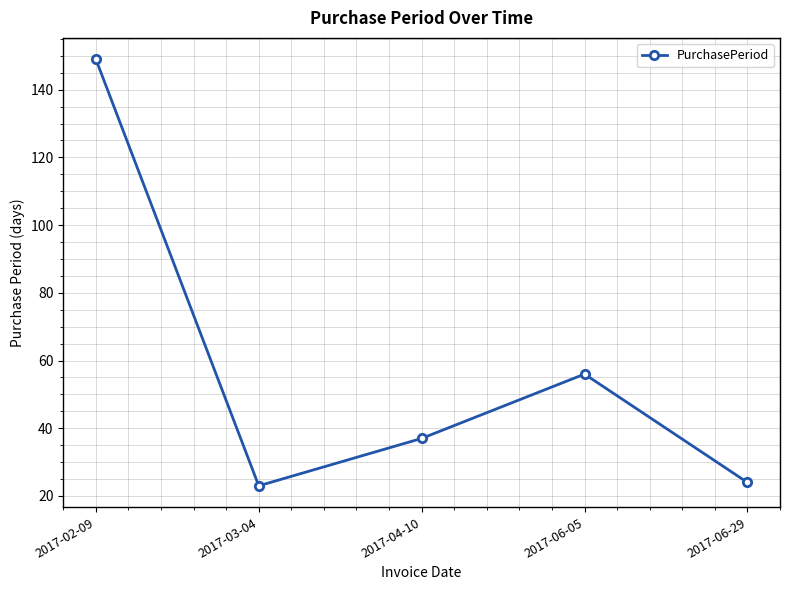

The chart shows a value of 10 at 2017-06-29. True or false?

False